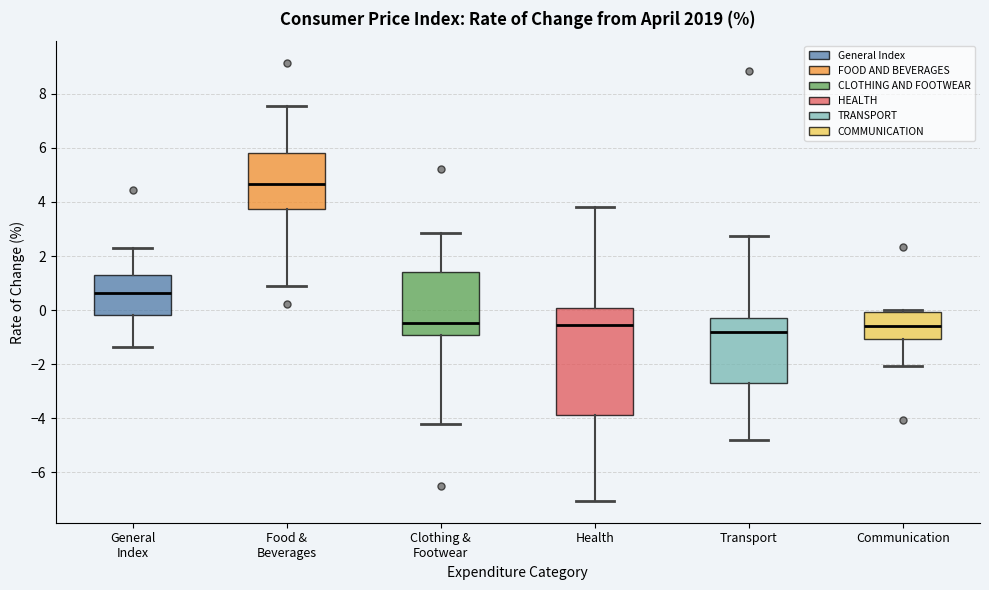

Which box's median line is the highest?

Food & Beverages